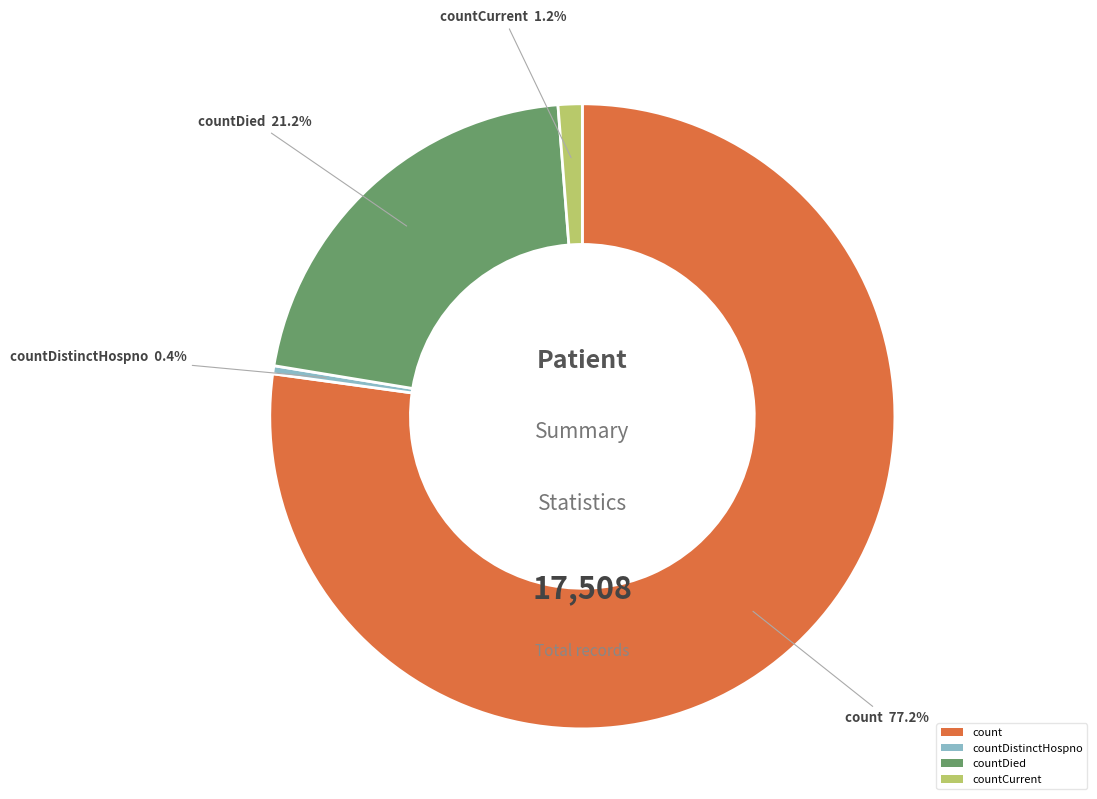

Is it true that countDied is 21% of the pie?

True